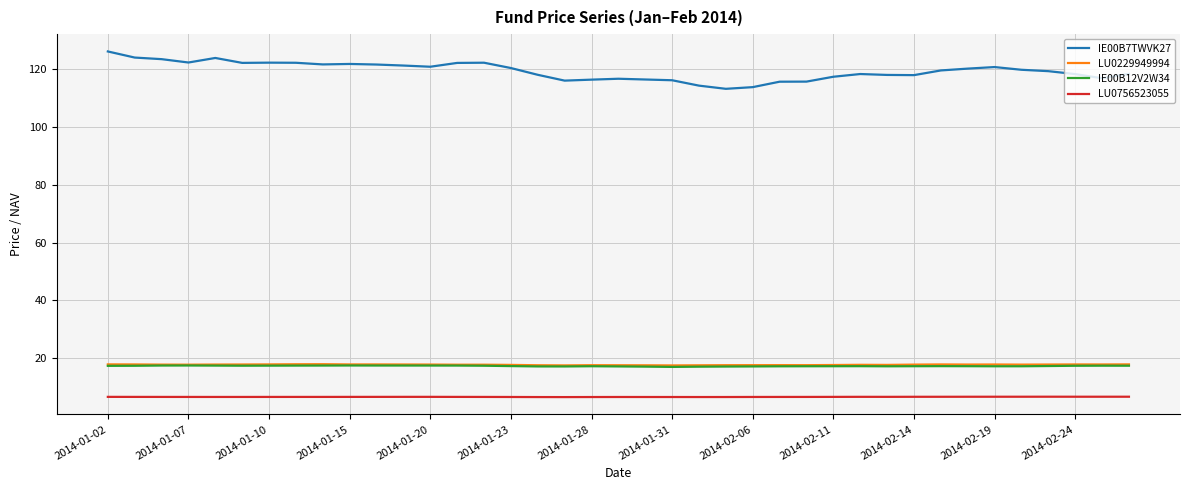

Which series has the largest total across all categories?

IE00B7TWVK27